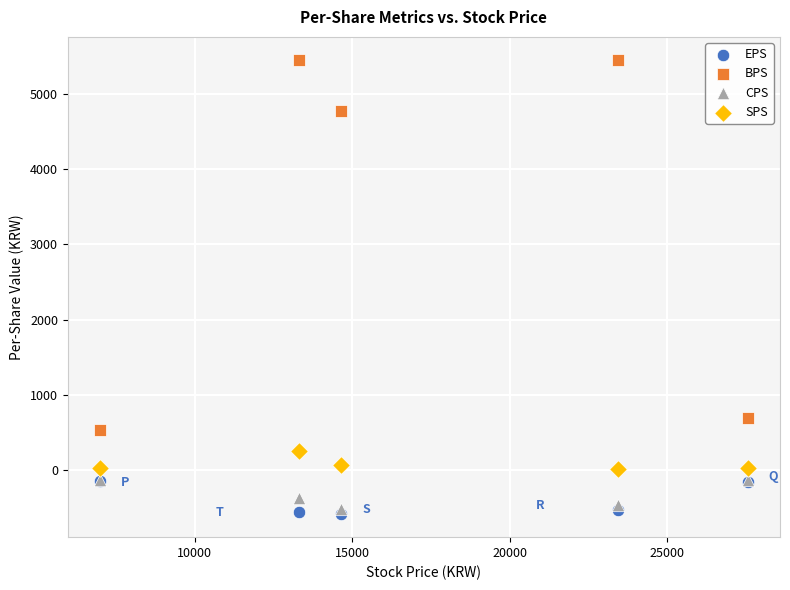

Across all series, what Y value is closest to 2432?

695